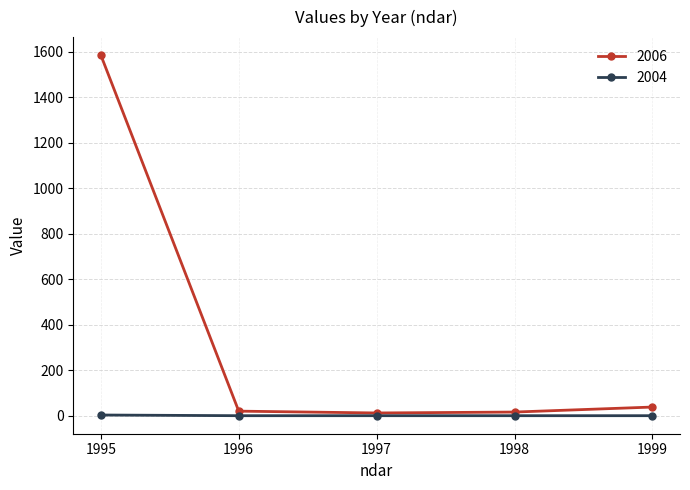

At which label is 2006 closest to 798?

1999